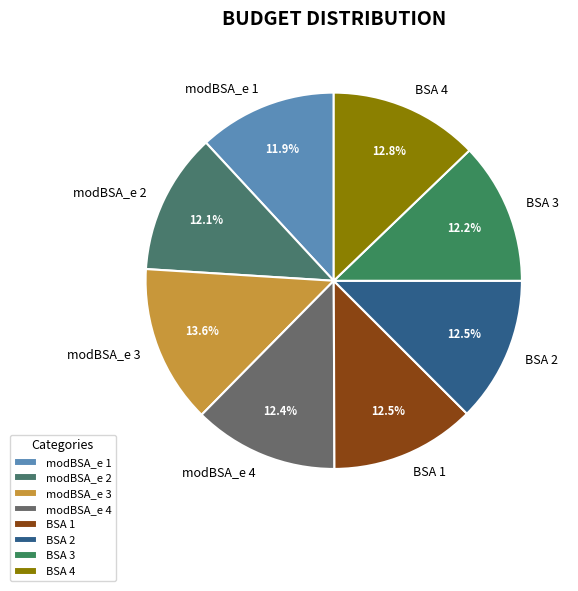

Is it true that modBSA_e 1 is 27% of the pie?

False